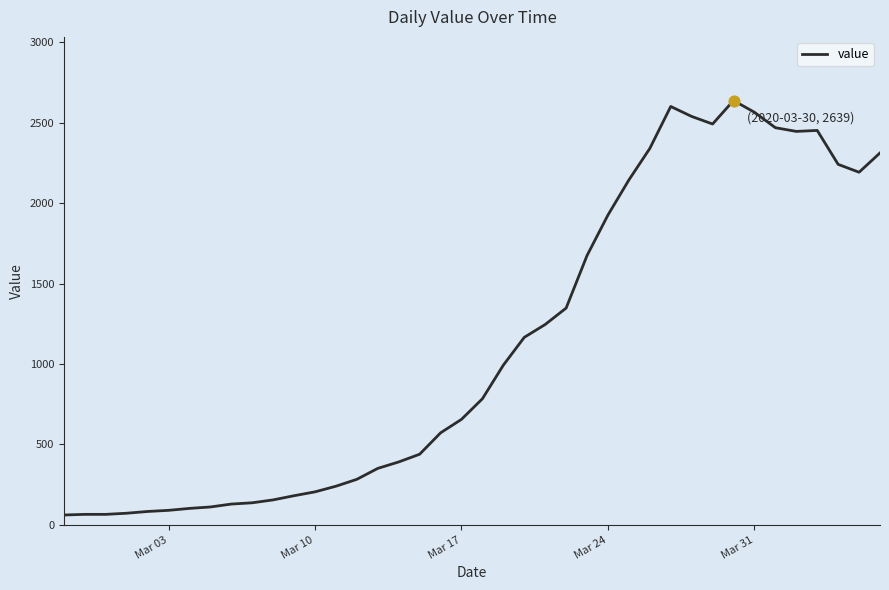

What is the greatest value displayed?

2639